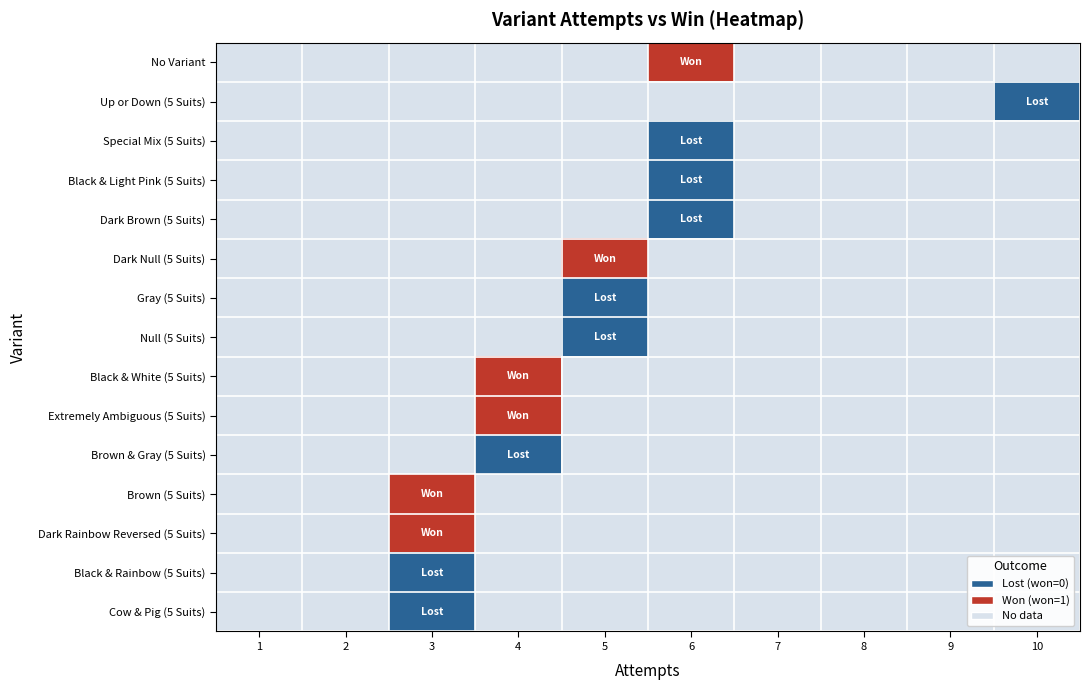

Rank the series at 4 from lowest to highest value.

Brown & Gray (5 Suits), Brown (5 Suits), Dark Rainbow Reversed (5 Suits), Black & Rainbow (5 Suits), Cow & Pig (5 Suits), No Variant, Up or Down (5 Suits), Special Mix (5 Suits), Black & Light Pink (5 Suits), Dark Brown (5 Suits), Dark Null (5 Suits), Gray (5 Suits), Null (5 Suits), Black & White (5 Suits), Extremely Ambiguous (5 Suits)